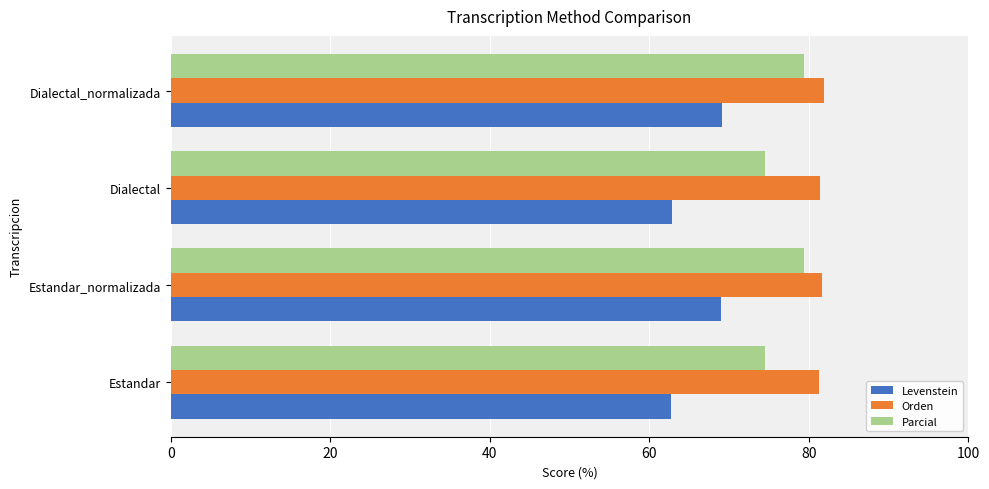

What is the difference between the maximum and minimum values in the Levenstein series?

6.4